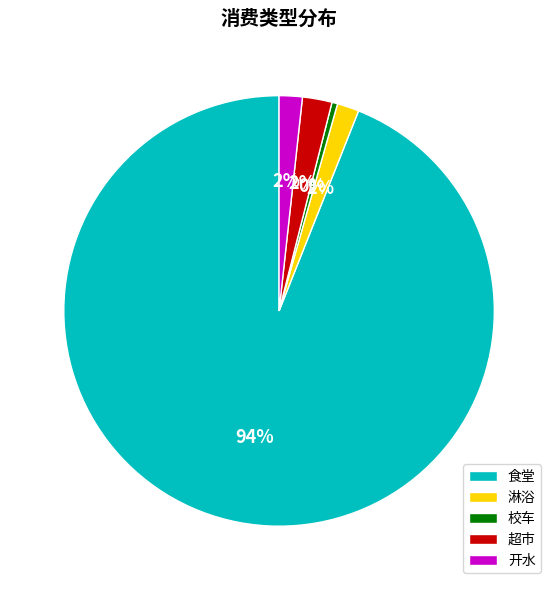

Is it true that 淋浴 is 2% of the pie?

True